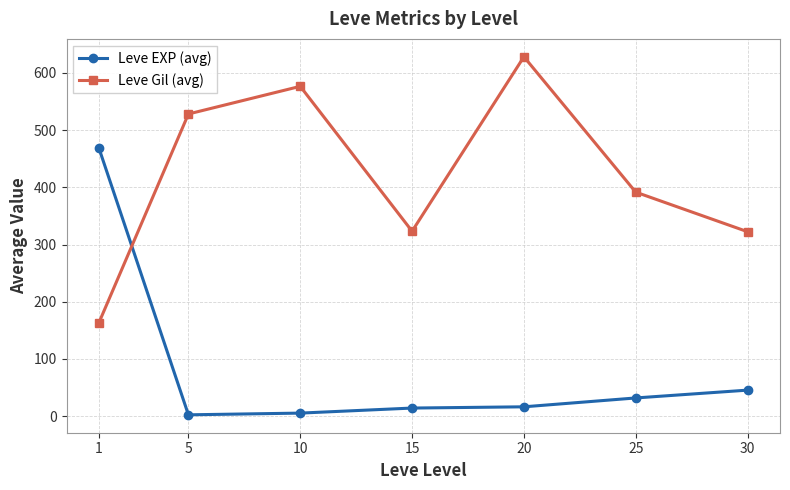

How many intersections are there between Leve Gil (avg) and Leve EXP (avg)?

1